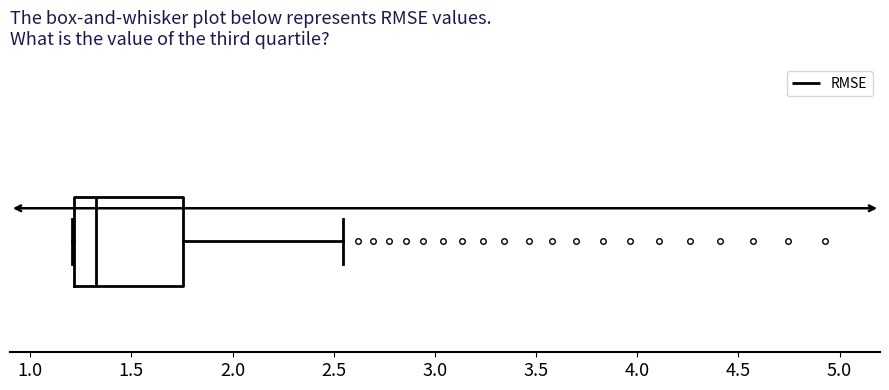

Transcribe this box plot: give where the median line is, the range the box spans, and where the two whiskers end, as read against the x-axis. The values are not printed on the chart, so give them approximately, as read against the axis.

median 1.30, box 1.20 to 1.75, whiskers 1.20 to 2.55